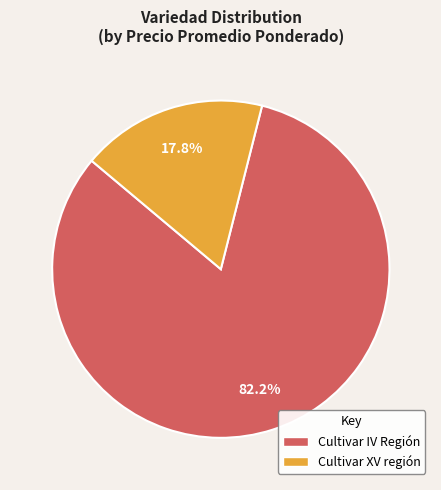

Is there any slice that represents more than half of the pie?

Yes